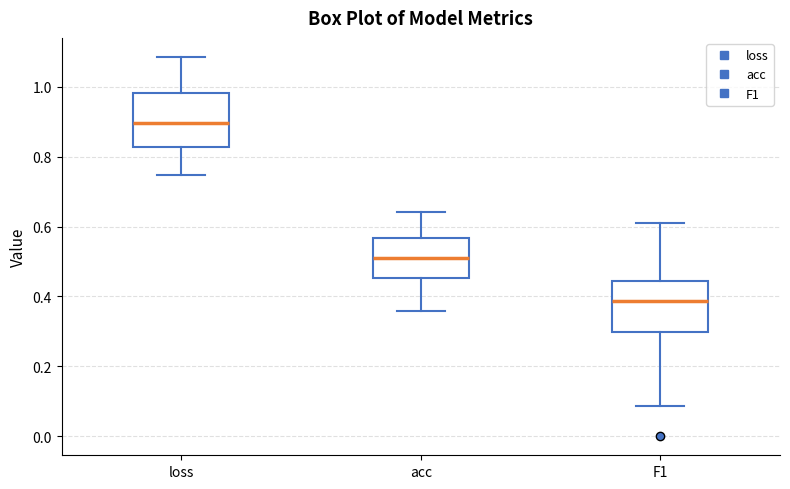

Where does the lower whisker of the box for F1 end on the y-axis? The values are not printed on the chart, so give them approximately, as read against the axis.

0.08